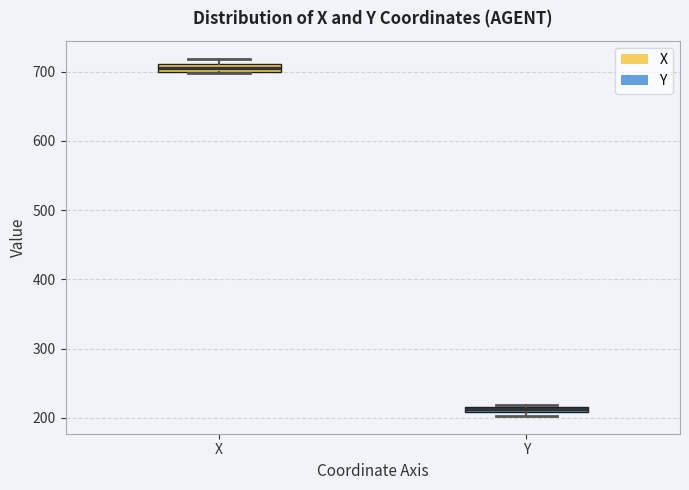

Which box has the highest median line?

X